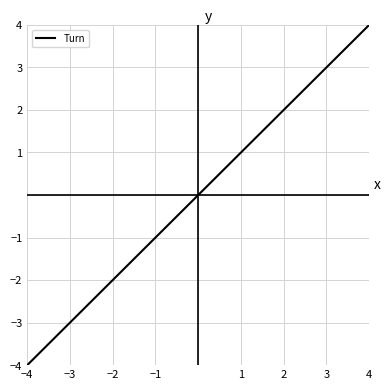

What is the difference between the second highest and second lowest values?

7.2